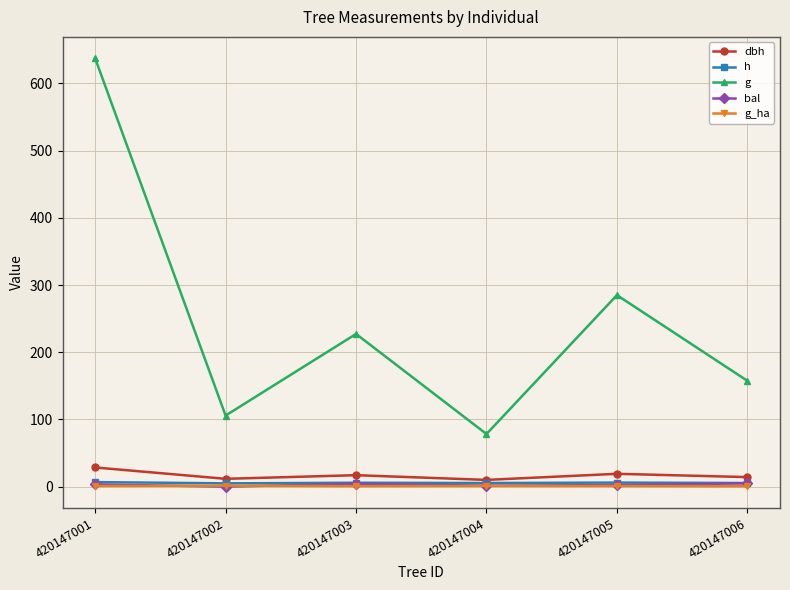

What is the value of the bal point at the 5th from the left?

2.3